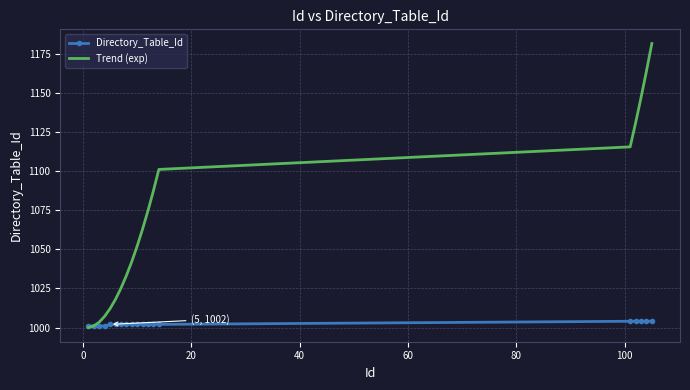

Which series has the widest spread of values?

Trend (exp)